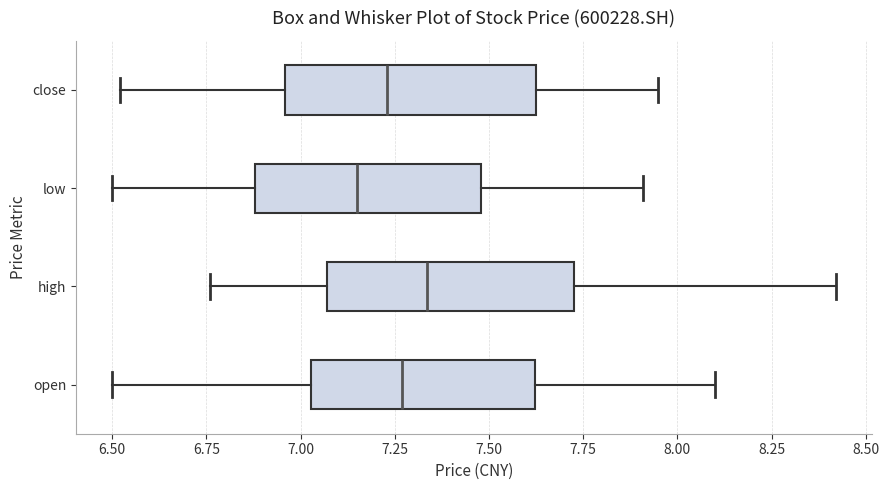

Where does the right whisker of the box for open end on the x-axis? The values are not printed on the chart, so give them approximately, as read against the axis.

8.10